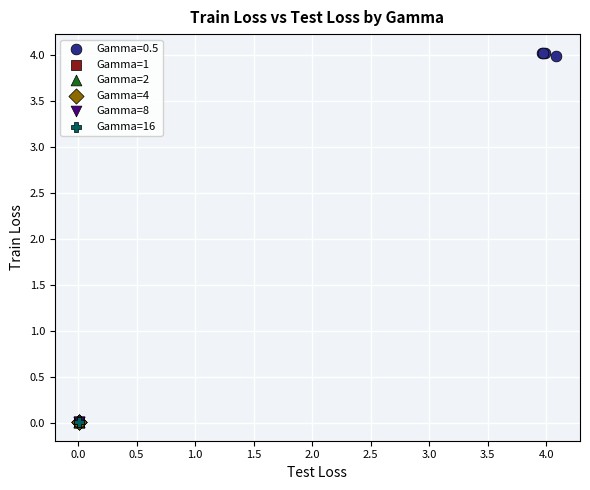

Which series reaches the maximum Y coordinate?

Gamma=0.5